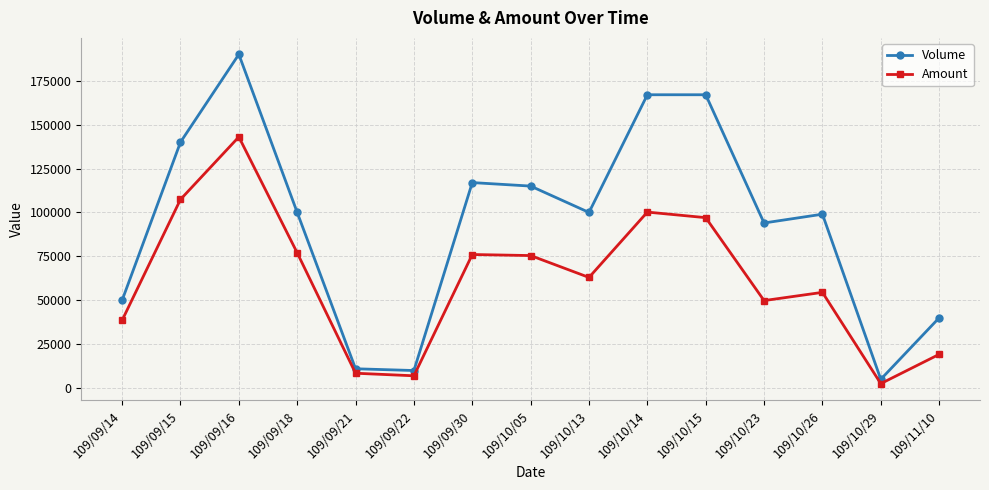

At 109/09/14, list the series in order from smallest to largest.

Amount, Volume